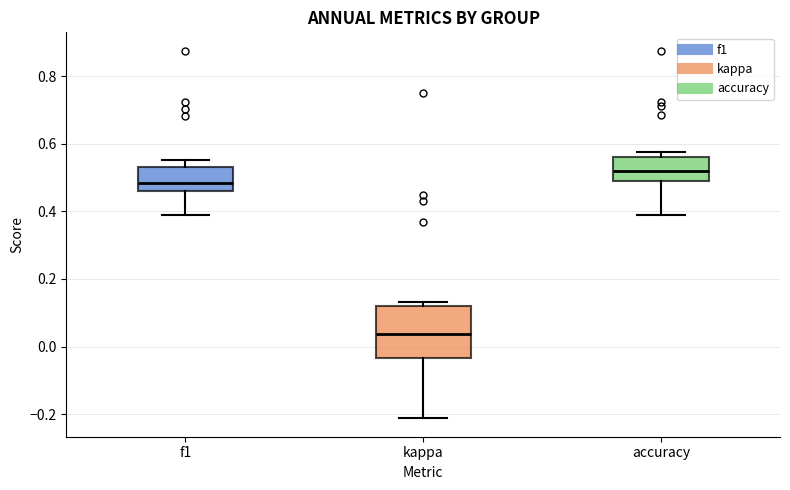

Where does the median line of the box for f1 sit on the y-axis? The values are not printed on the chart, so give them approximately, as read against the axis.

0.48